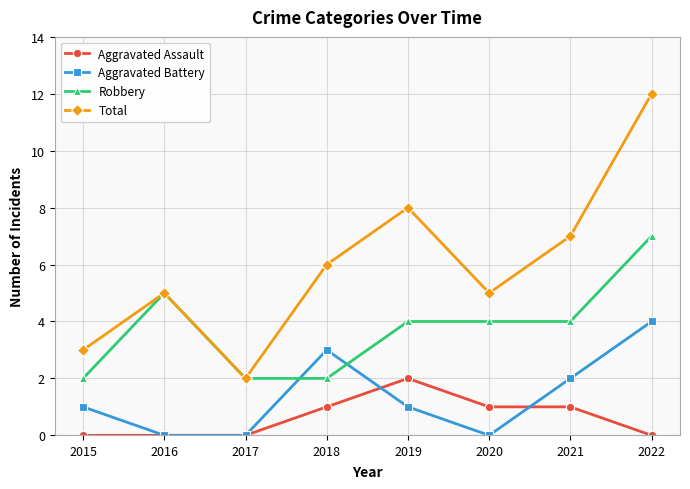

Is it true that Aggravated Battery equals 4 at 2022?

True